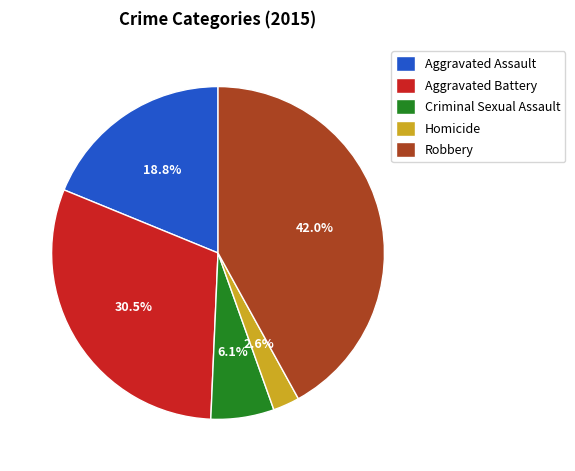

What is the ratio of the value at Robbery to the value at Aggravated Battery?

1.4